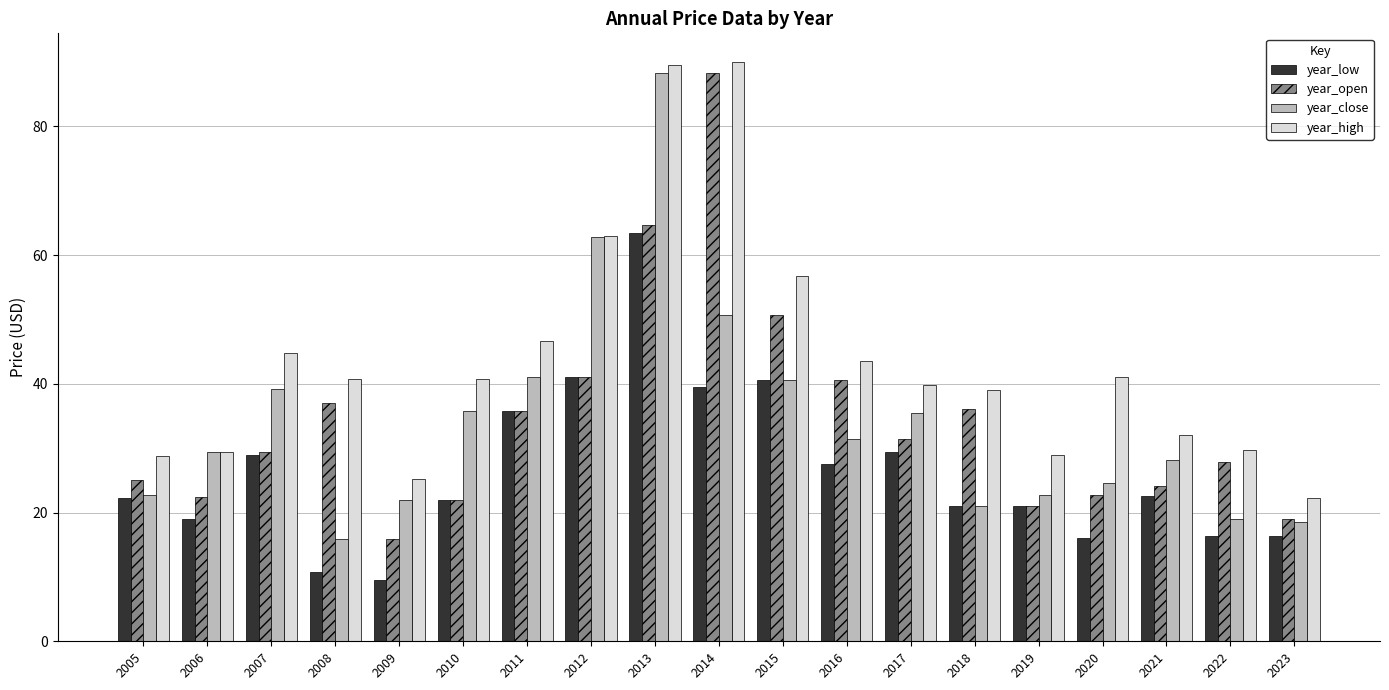

What is the difference between the highest and lowest values at 2020?

25.1